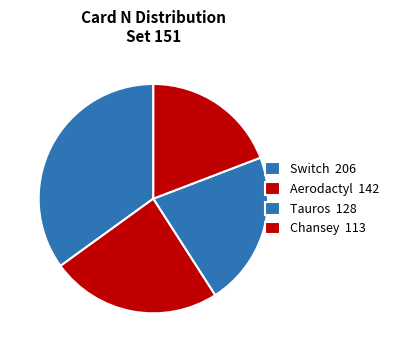

To the nearest percent, what portion does Aerodactyl represent?

24%